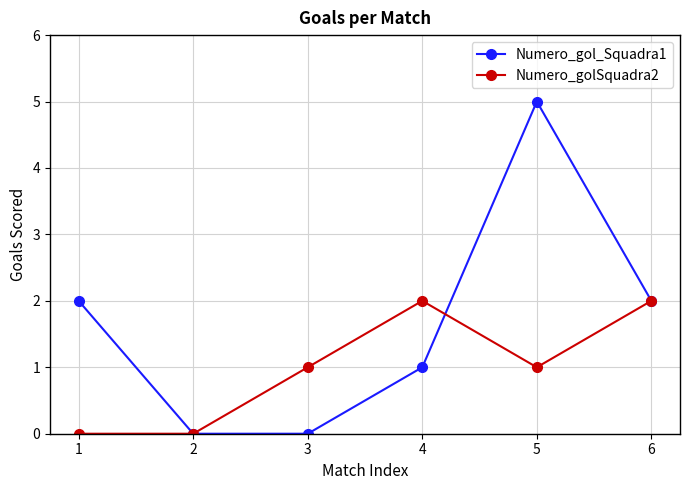

Is it true that Numero_golSquadra2 equals 2 at 6?

True